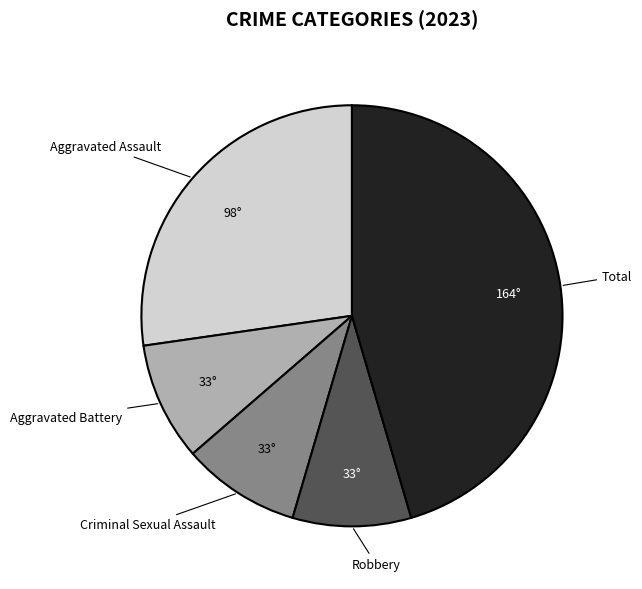

Does Aggravated Assault represent more than half of the total?

No